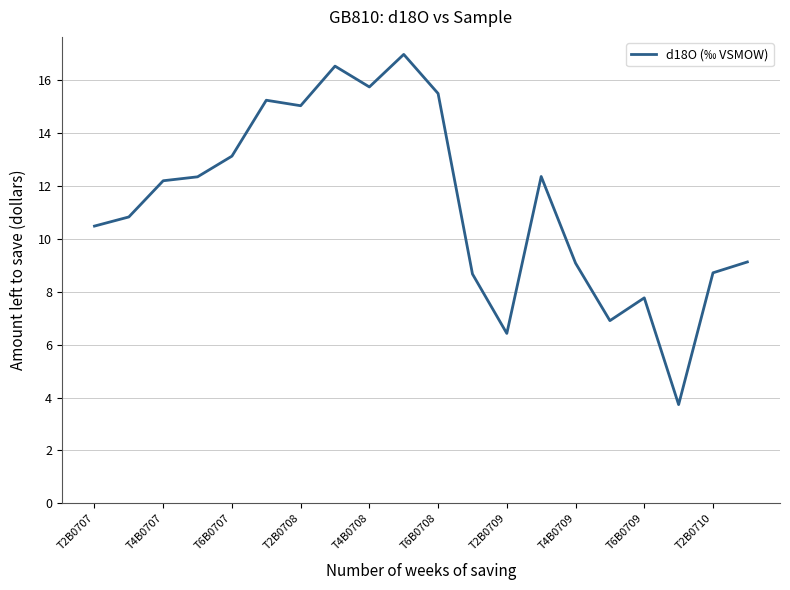

What is the difference between the maximum and minimum values?

13.2